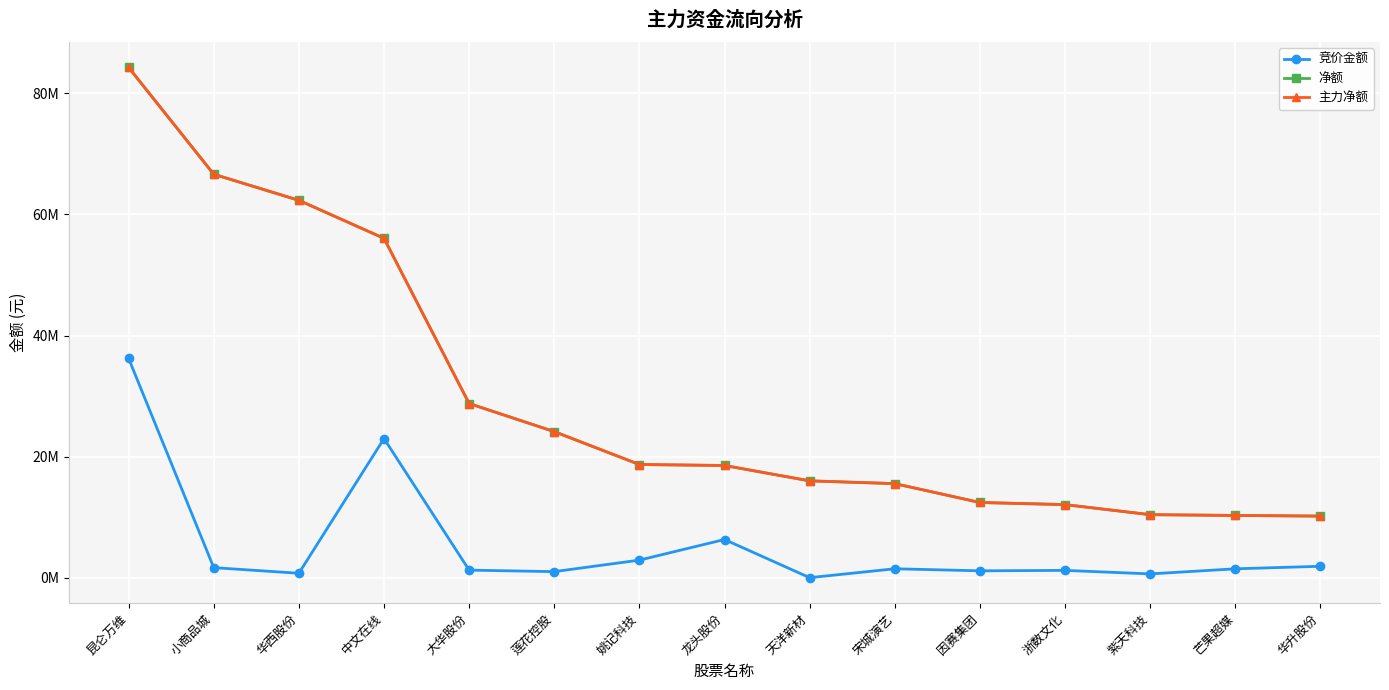

Does the chart have visible grid lines?

Yes